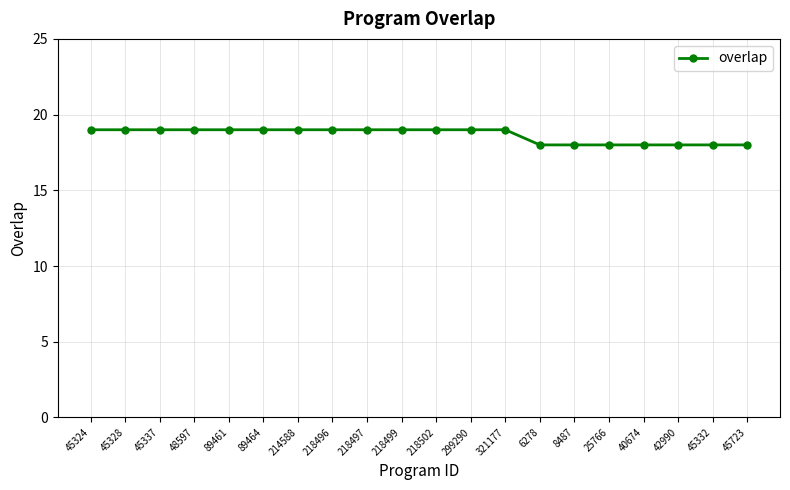

Approximately how many times larger is the value at 8487 compared to 48597?

0.9